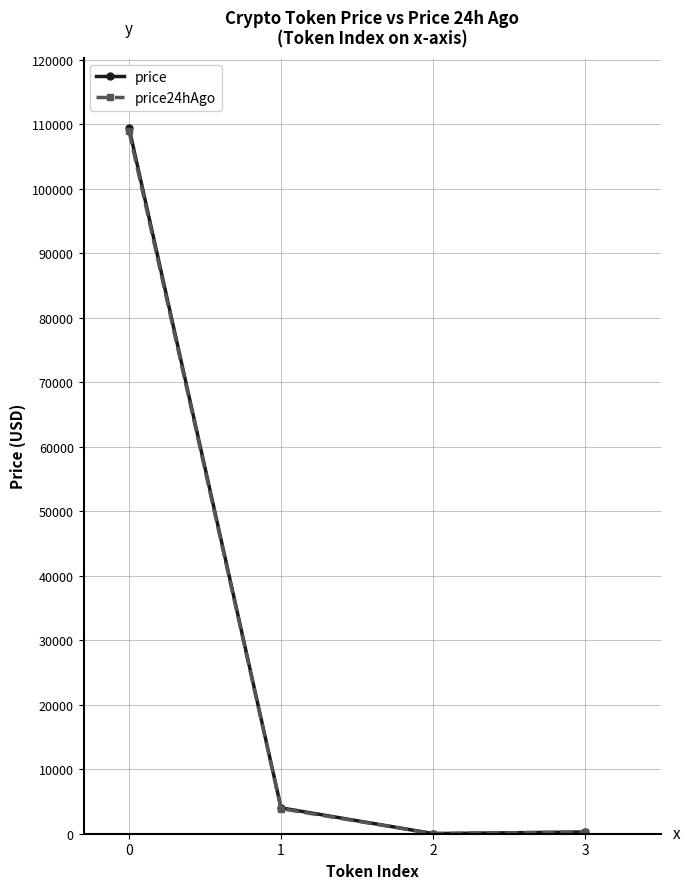

The price24hAgo series shows 142994.3 at 0. True or false?

False